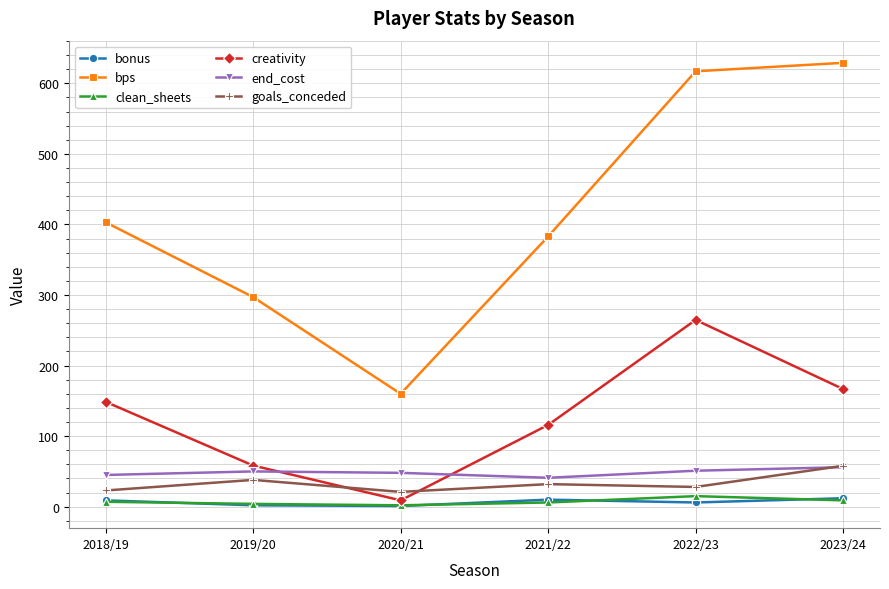

What is the difference between the end_cost values at 2022/23 and 2023/24?

5.0